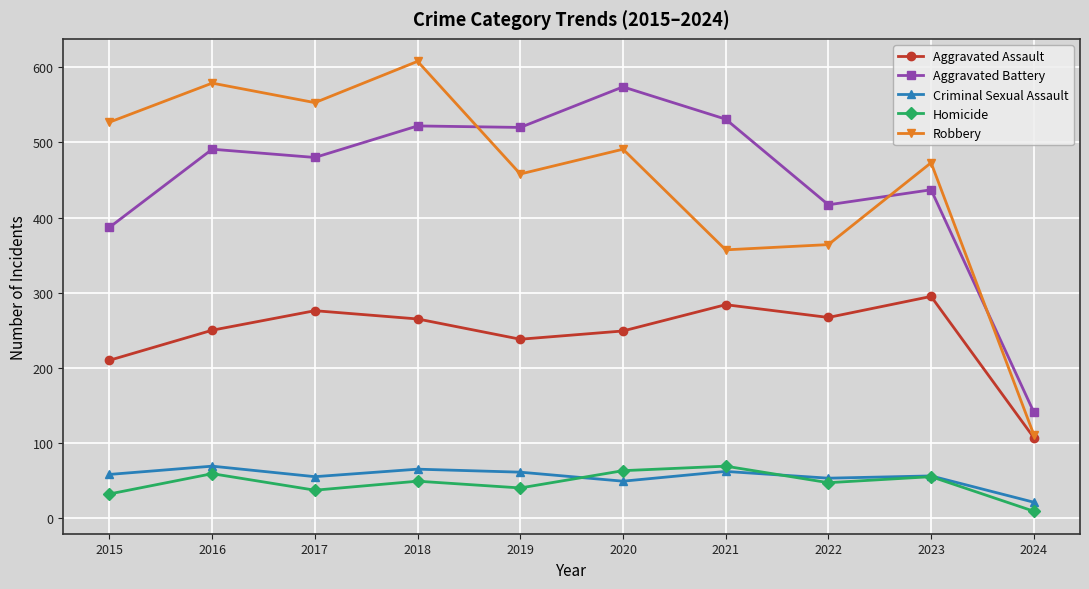

The value of Homicide at 2023 is 55. True or false?

True